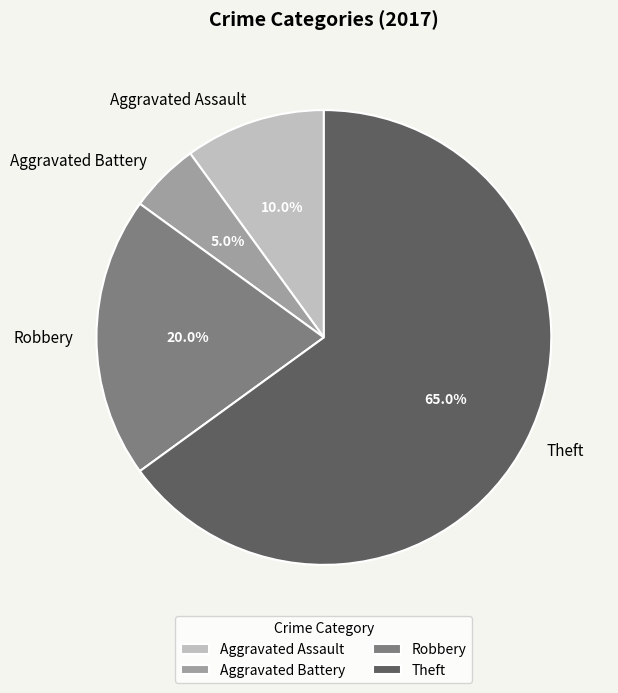

Does Theft account for over 50% of the chart?

Yes